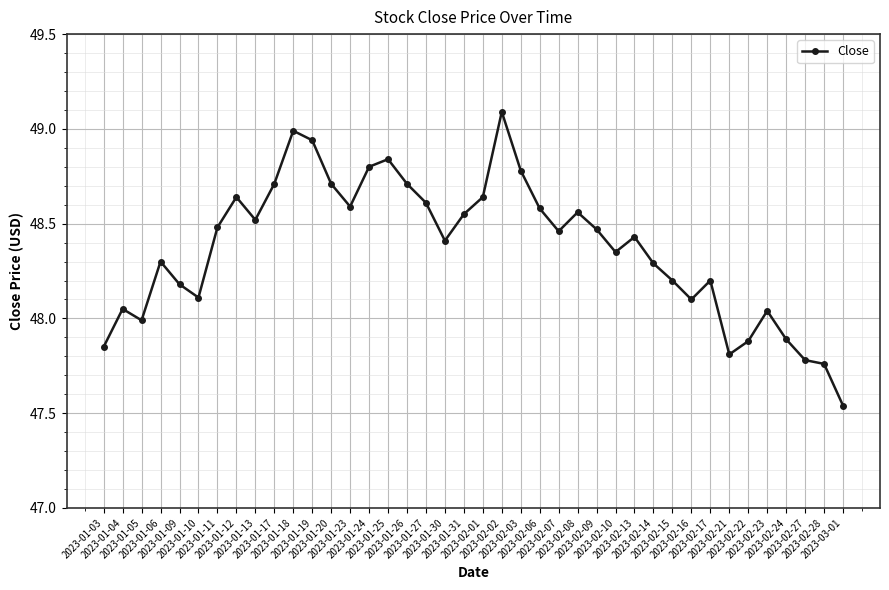

Approximately how many times larger is the value at 2023-01-31 compared to 2023-03-01?

1.0